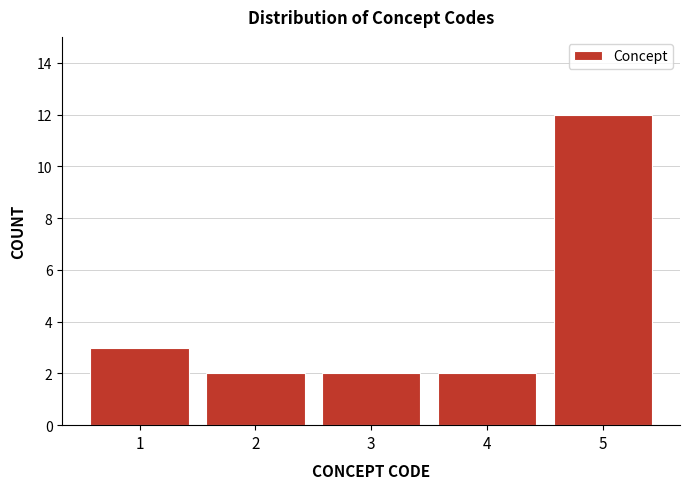

Reading left to right, transcribe all the data shown in this chart.

3	2	2	2	12